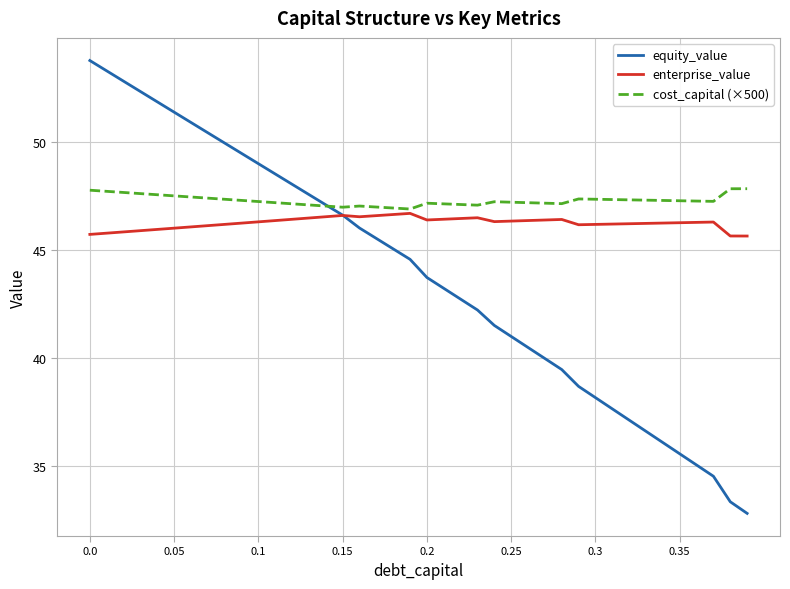

Does the chart display data point markers on the line(s)?

No